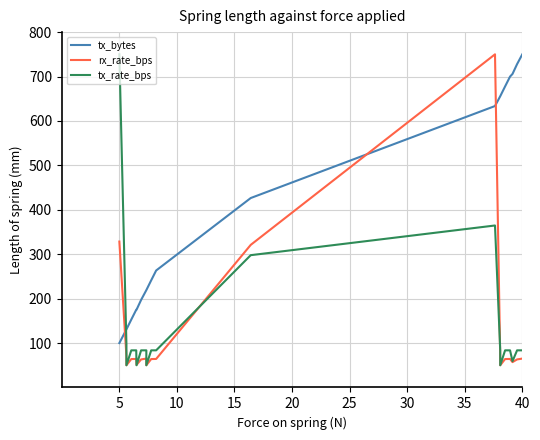

What is the difference between the maximum and second lowest values in the rx_rate_bps series?

700.0